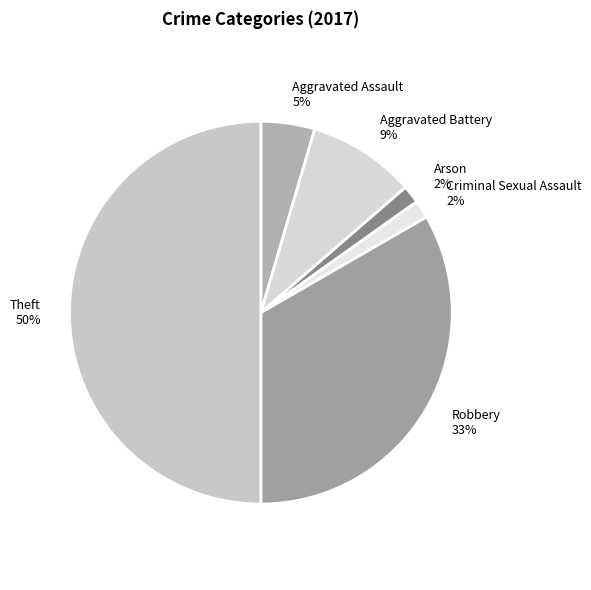

How many slices are in this pie chart?

6